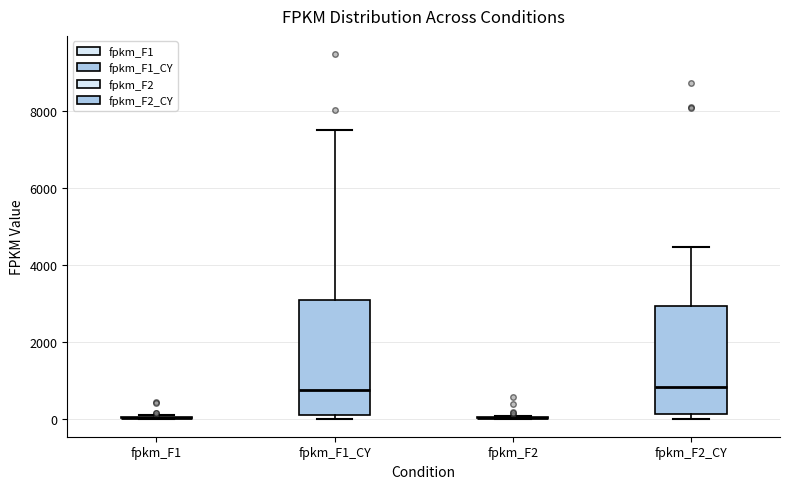

Where does the upper whisker of the box for fpkm_F2_CY end on the y-axis? The values are not printed on the chart, so give them approximately, as read against the axis.

4400